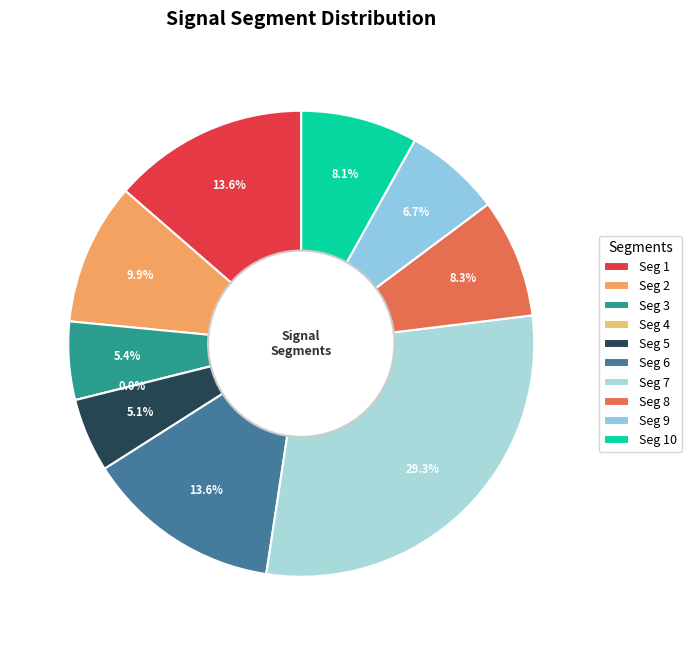

Which slice is the smallest?

signal segment 4